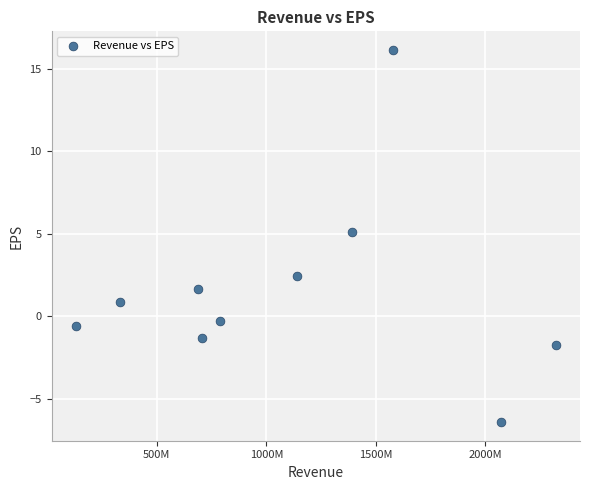

What is the average Y value?

1.6